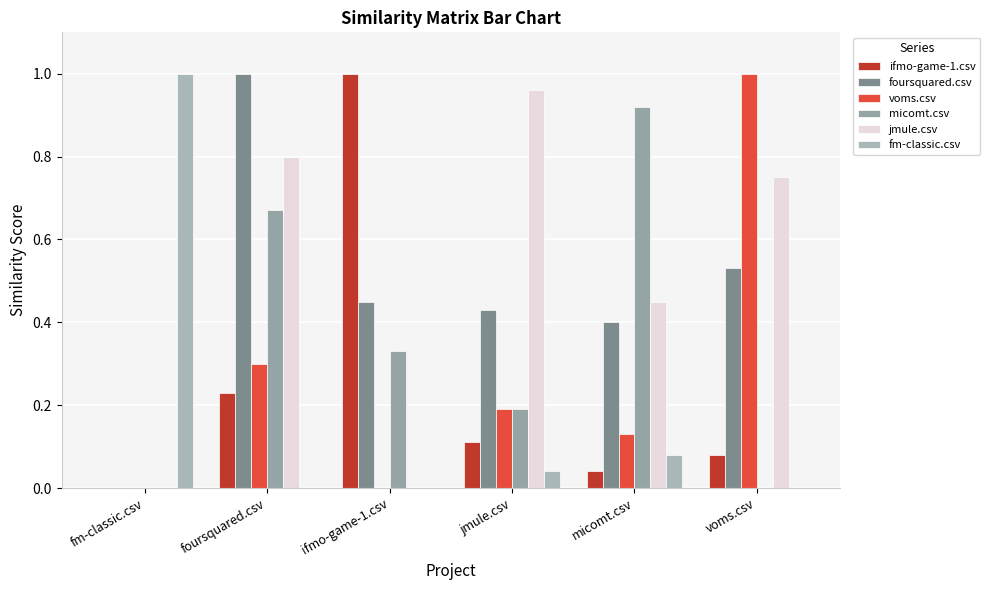

Reading left to right, extract all data points from this chart.

ifmo-game-1.csv: fm-classic.csv=0.0	foursquared.csv=0.2	ifmo-game-1.csv=1.0	jmule.csv=0.1	micomt.csv=0.0	voms.csv=0.1
foursquared.csv: fm-classic.csv=0.0	foursquared.csv=1.0	ifmo-game-1.csv=0.5	jmule.csv=0.4	micomt.csv=0.4	voms.csv=0.5
voms.csv: fm-classic.csv=0.0	foursquared.csv=0.3	ifmo-game-1.csv=0.0	jmule.csv=0.2	micomt.csv=0.1	voms.csv=1.0
micomt.csv: fm-classic.csv=0.0	foursquared.csv=0.7	ifmo-game-1.csv=0.3	jmule.csv=0.2	micomt.csv=0.9	voms.csv=0.0
jmule.csv: fm-classic.csv=0.0	foursquared.csv=0.8	ifmo-game-1.csv=0.0	jmule.csv=1.0	micomt.csv=0.5	voms.csv=0.8
fm-classic.csv: fm-classic.csv=1.0	foursquared.csv=0.0	ifmo-game-1.csv=0.0	jmule.csv=0.0	micomt.csv=0.1	voms.csv=0.0